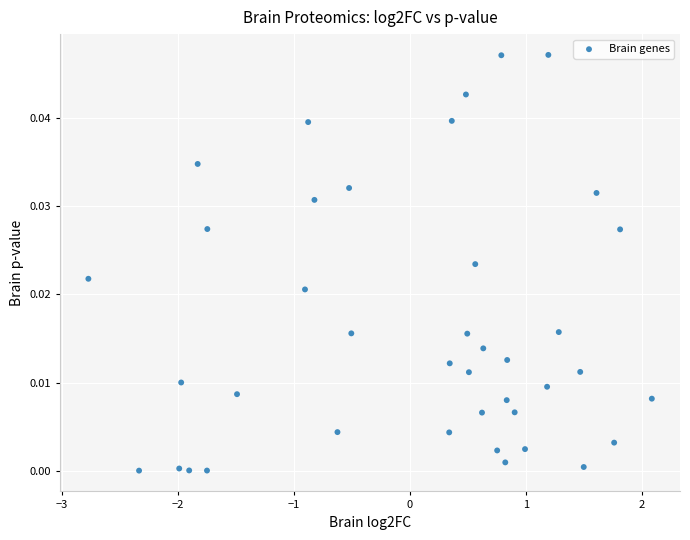

What is the range of X values (max minus min)?

4.9